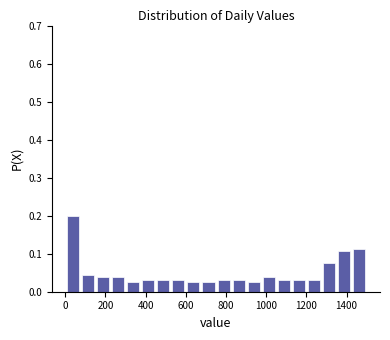

Around what value on the x-axis is the tallest bar? Give the approximate position of its centre, as read against the axis.

40